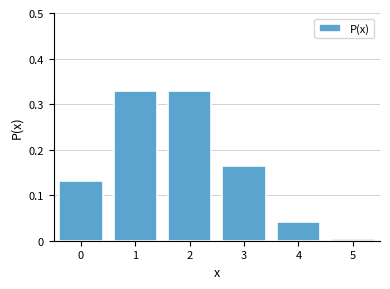

The chart shows a value of 0.0 at 3. True or false?

False